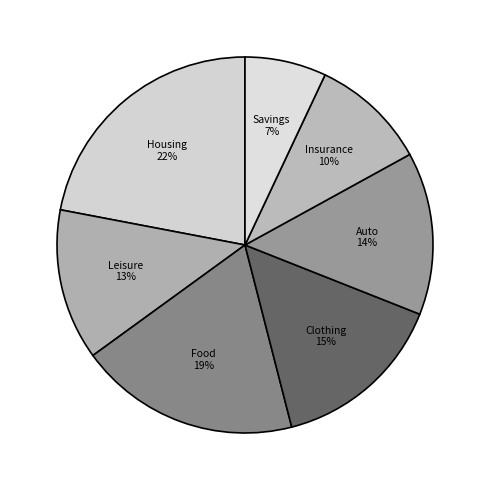

Combined, do Housing and Auto account for over 50%?

No